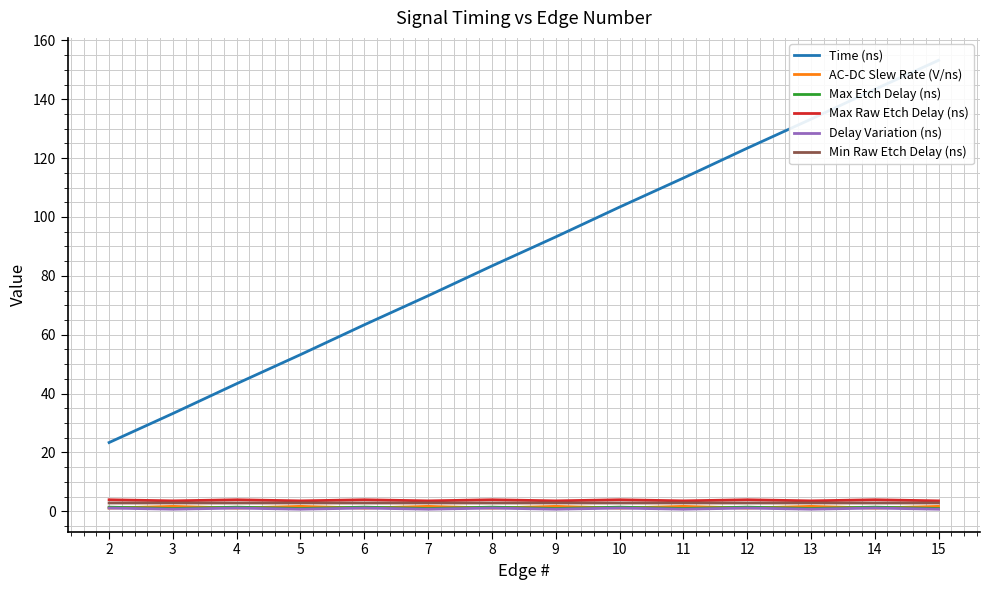

What is the minimum value shown in the chart?

0.7